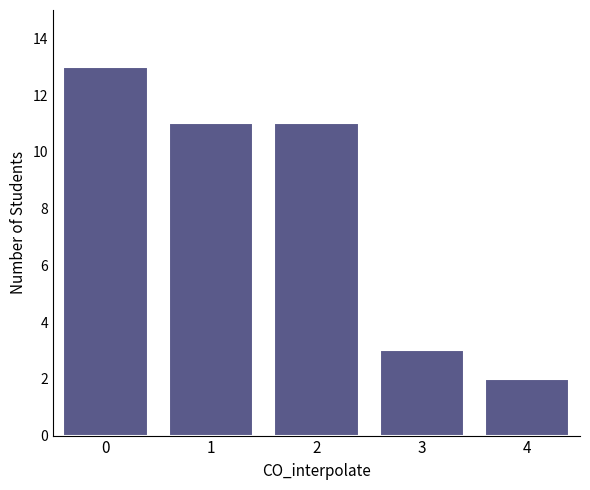

Reading right to left, what are all the values shown in this chart?

2	3	11	11	13